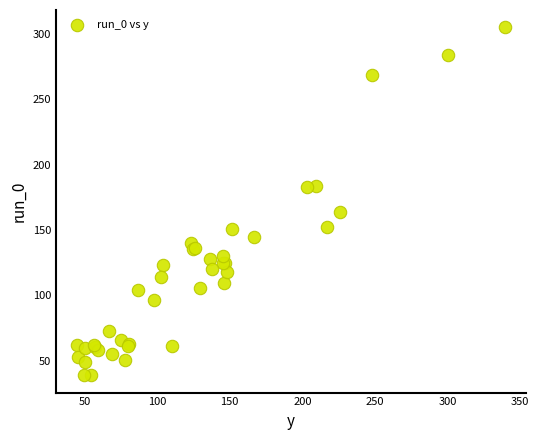

What Y value in the scatter plot is closest to 171?

163.8